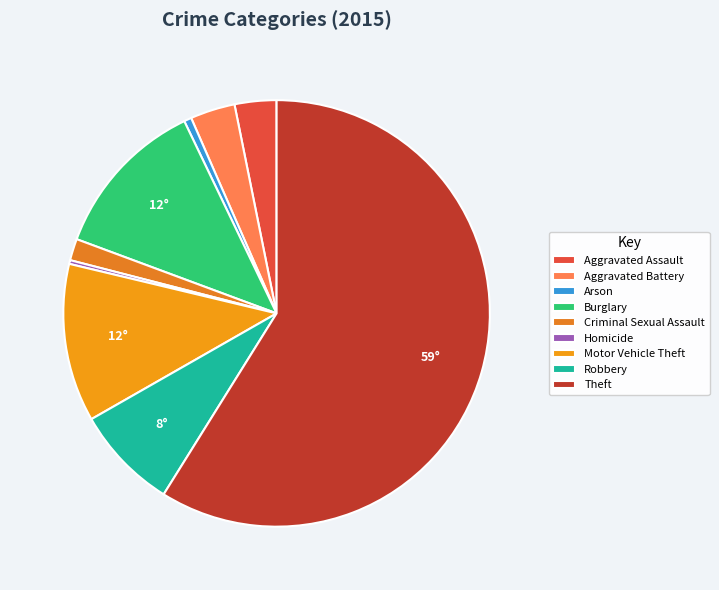

Count the number of slices in the pie.

9